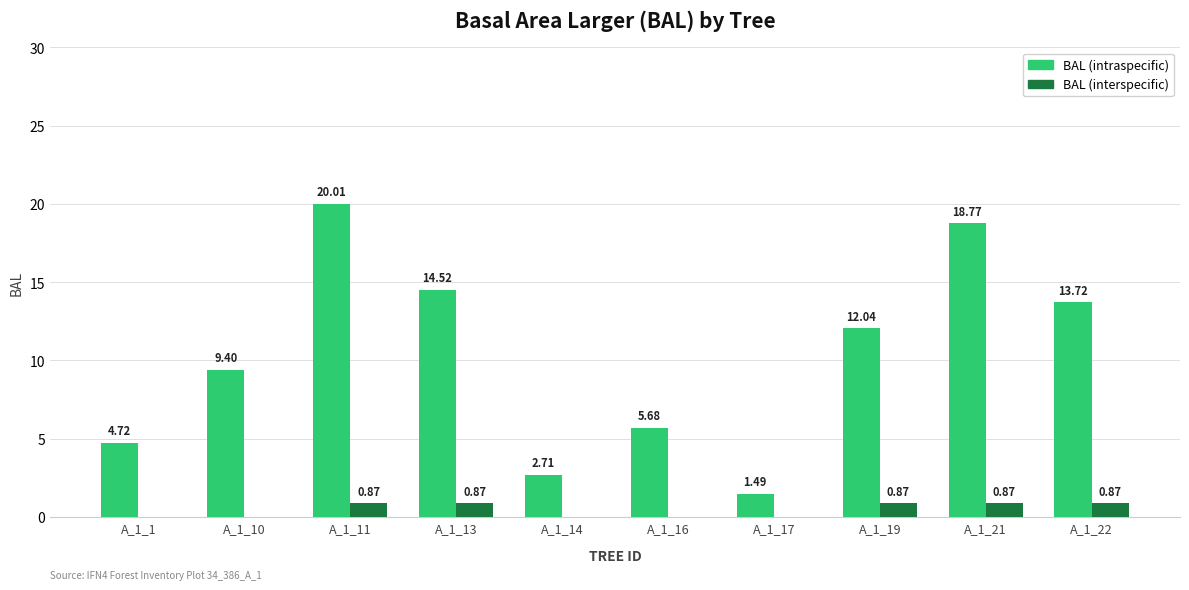

What is the spread (max minus min) of values at A_1_10?

9.4